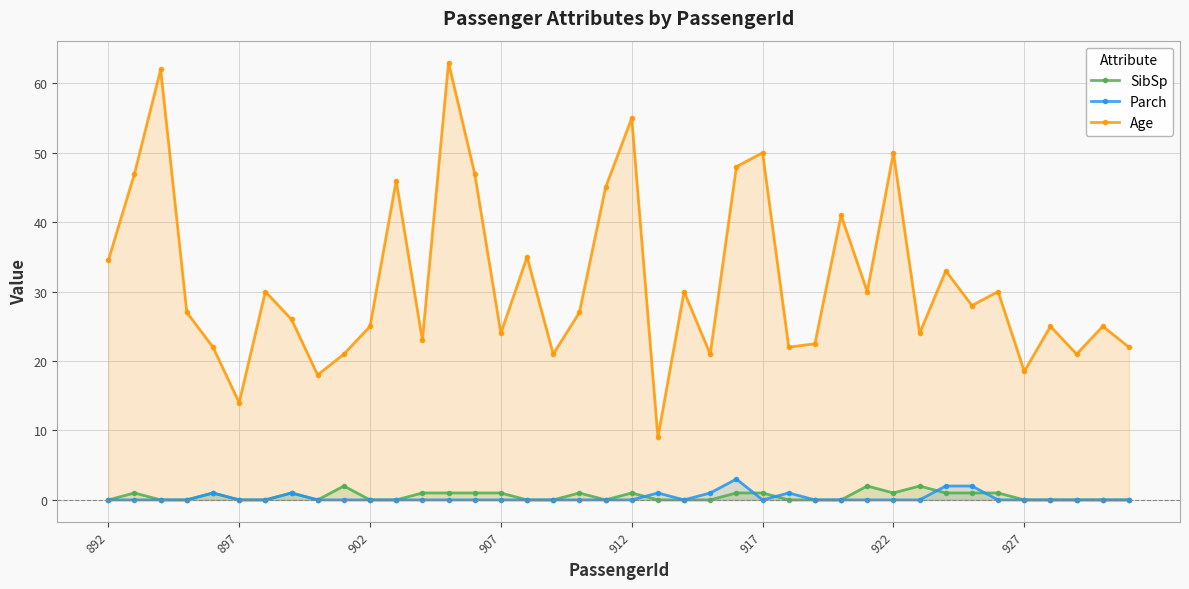

Which series has the largest total across all categories?

Age